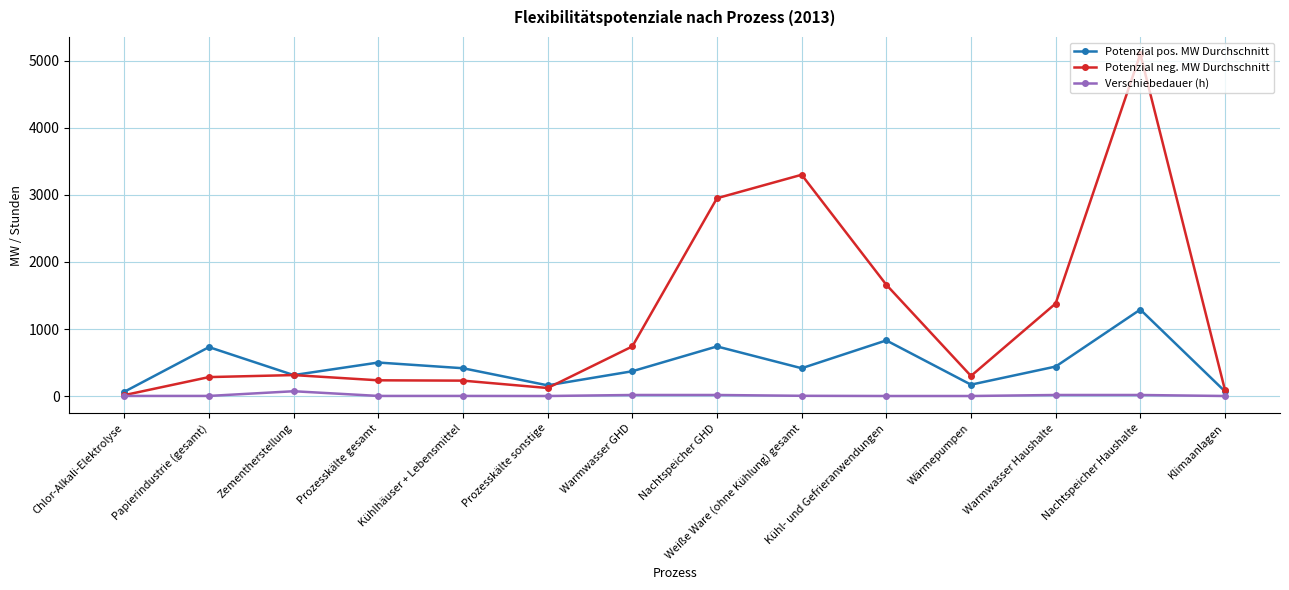

Where is Potenzial neg. MW Durchschnitt nearest to the value 2557?

Nachtspeicher GHD